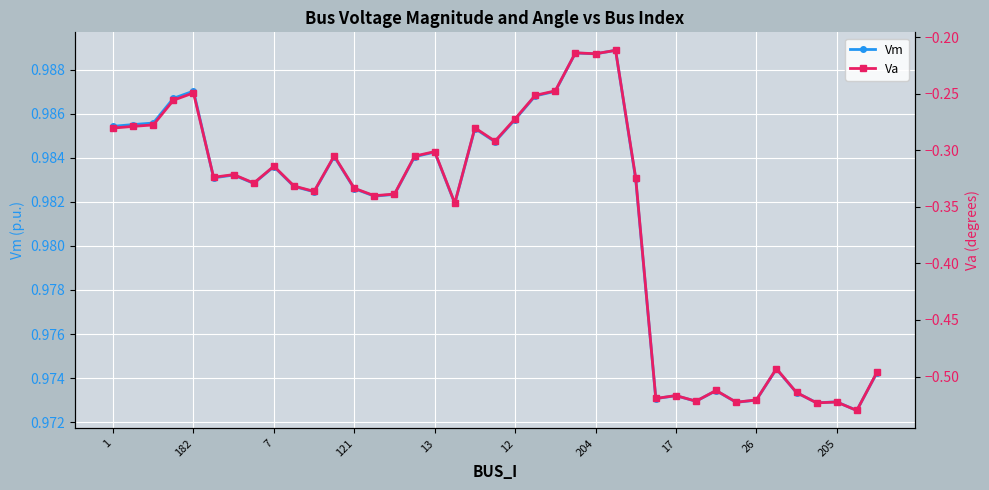

At 27, list the series in order from largest to smallest.

Vm, Va